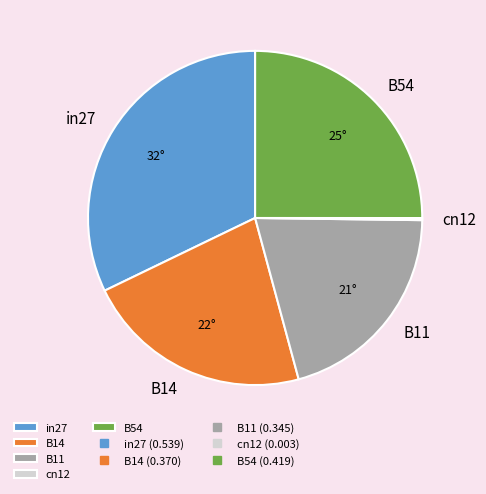

Between B11 and B14, which is larger?

B14